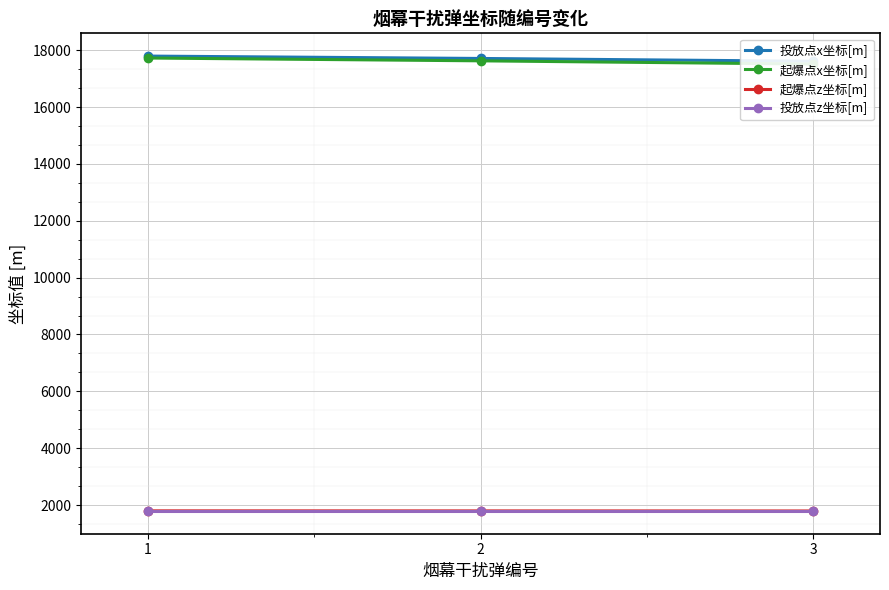

Reading left to right, extract all data points from this chart.

投放点x坐标[m]: 1=17792.4	2=17708.8	3=17610.0
起爆点x坐标[m]: 1=17724.0	2=17625.2	3=17511.2
起爆点z坐标[m]: 1=1796.0	2=1794.1	3=1791.7
投放点z坐标[m]: 1=1800.0	2=1800.0	3=1800.0